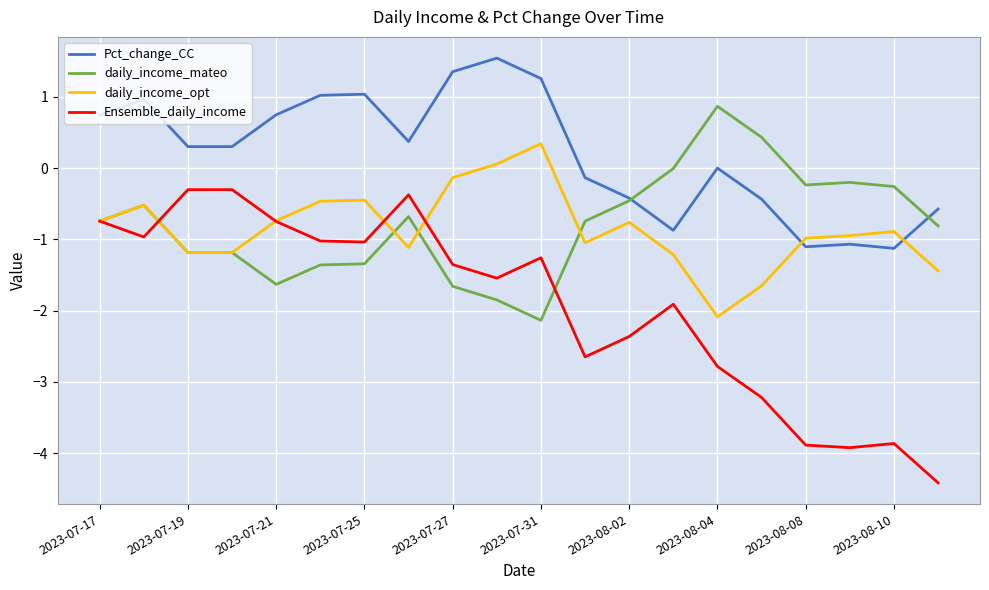

List the series in order of their peak value, lowest first.

Ensemble_daily_income, daily_income_opt, daily_income_mateo, Pct_change_CC